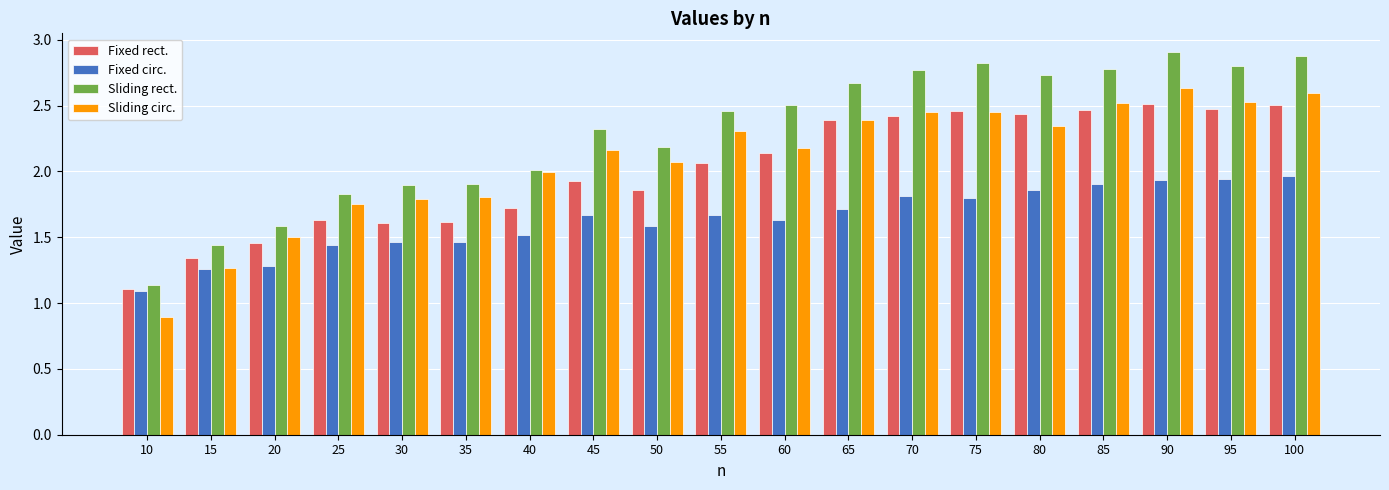

What is the difference between the Fixed rect. values at 45 and 85?

0.5